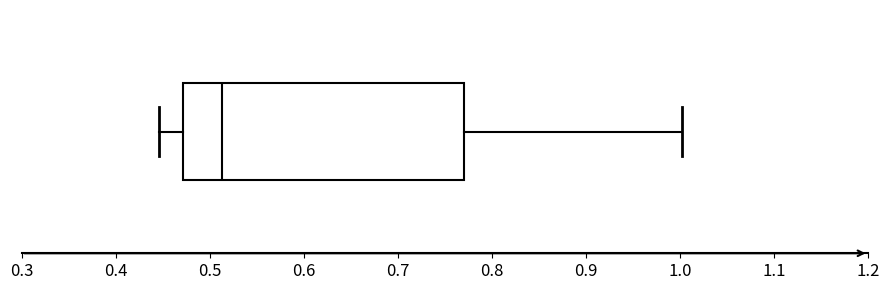

Where is the right edge of the box on the x-axis? The values are not printed on the chart, so give them approximately, as read against the axis.

0.77